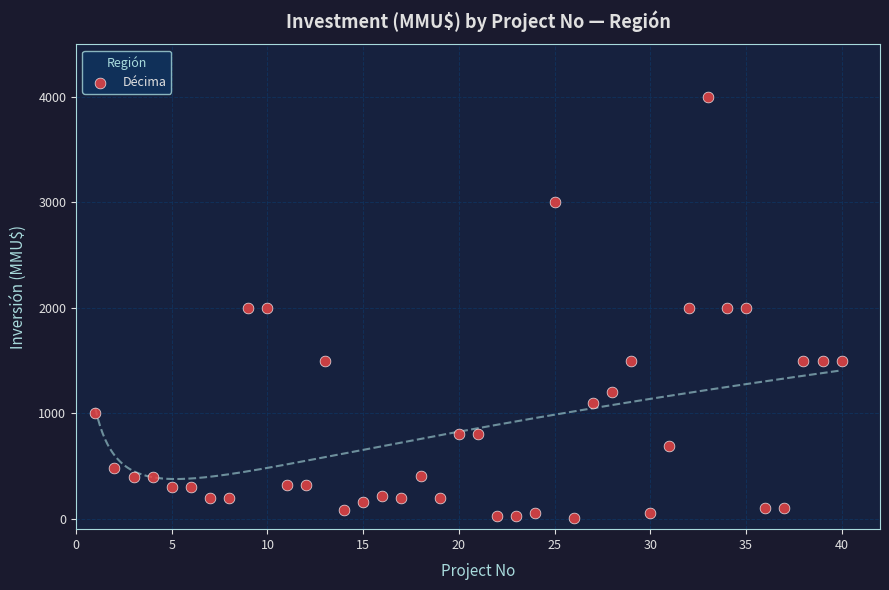

What is the range of X values (max minus min)?

39